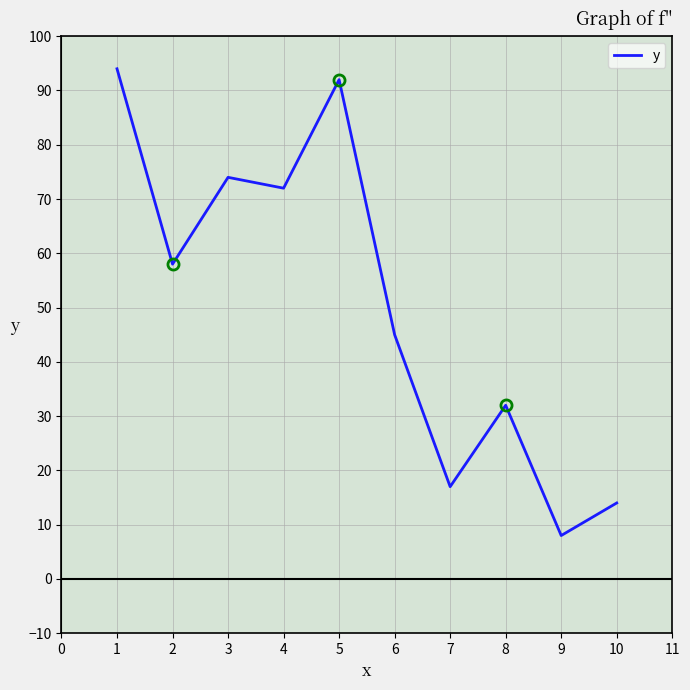

Which category has the lowest value across all series?

9